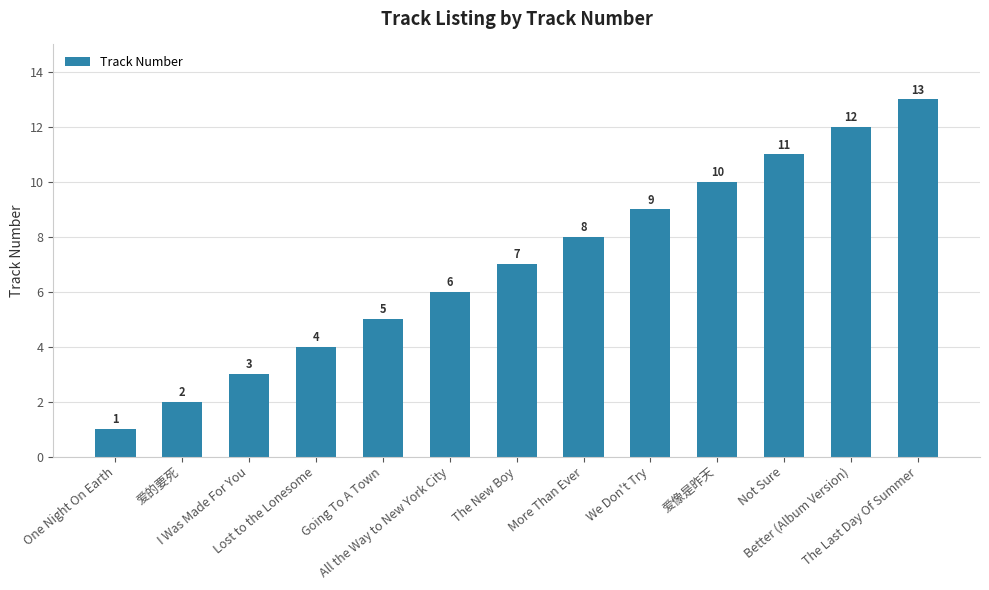

Which category has the lowest value across all series?

One Night On Earth